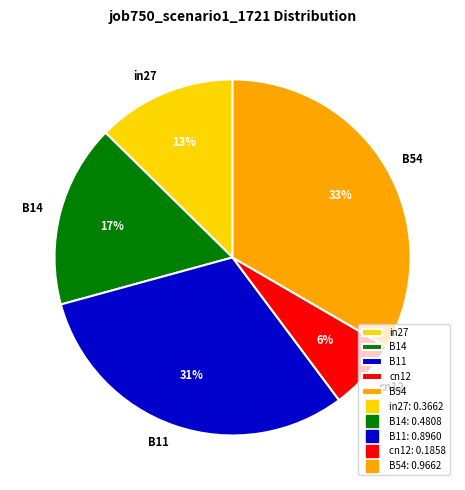

Do B54 and B11 together represent more than half of the pie?

Yes